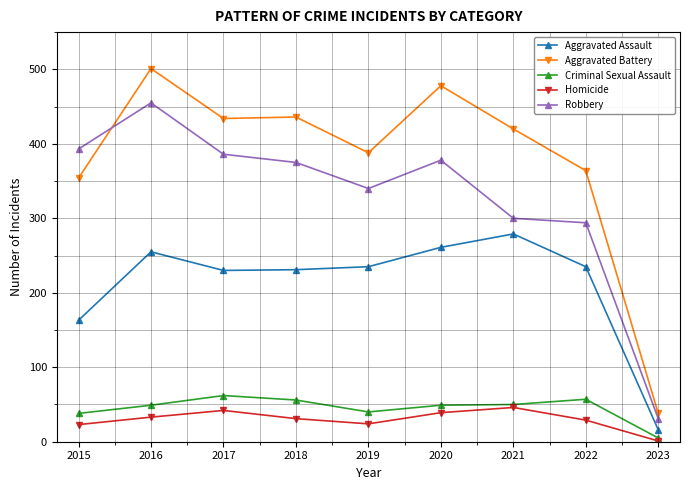

True or false: Aggravated Battery and Robbery intersect in this chart.

True